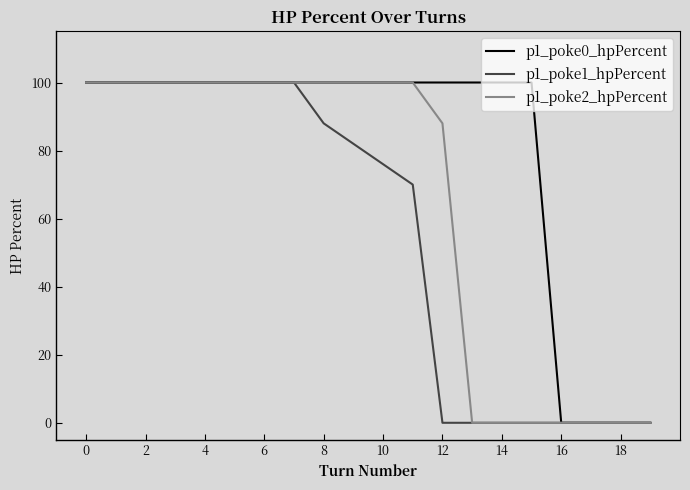

List the series in order of their overall mean, highest first.

p1_poke0_hpPercent, p1_poke2_hpPercent, p1_poke1_hpPercent